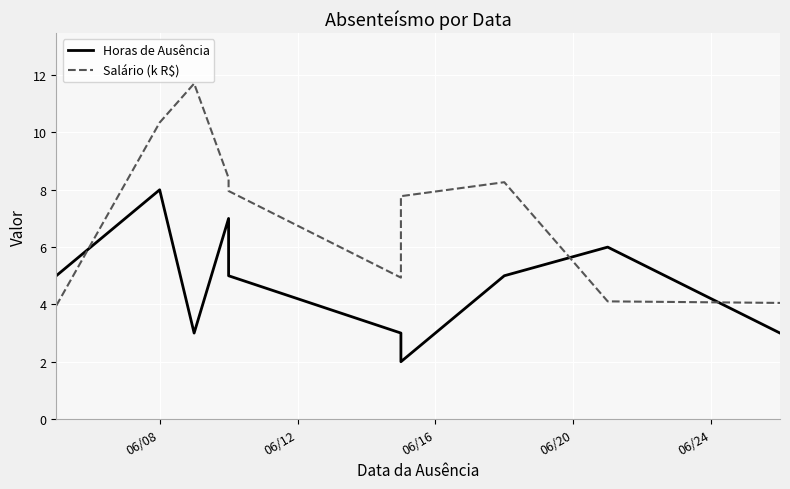

Reading left to right, what are all the values shown in this chart?

Horas de Ausência: 5.0	8.0	3.0	7.0	5.0	3.0	2.0	5.0	6.0	3.0
Salário (k R$): 4.0	10.3	11.7	8.4	8.0	4.9	7.8	8.3	4.1	4.1